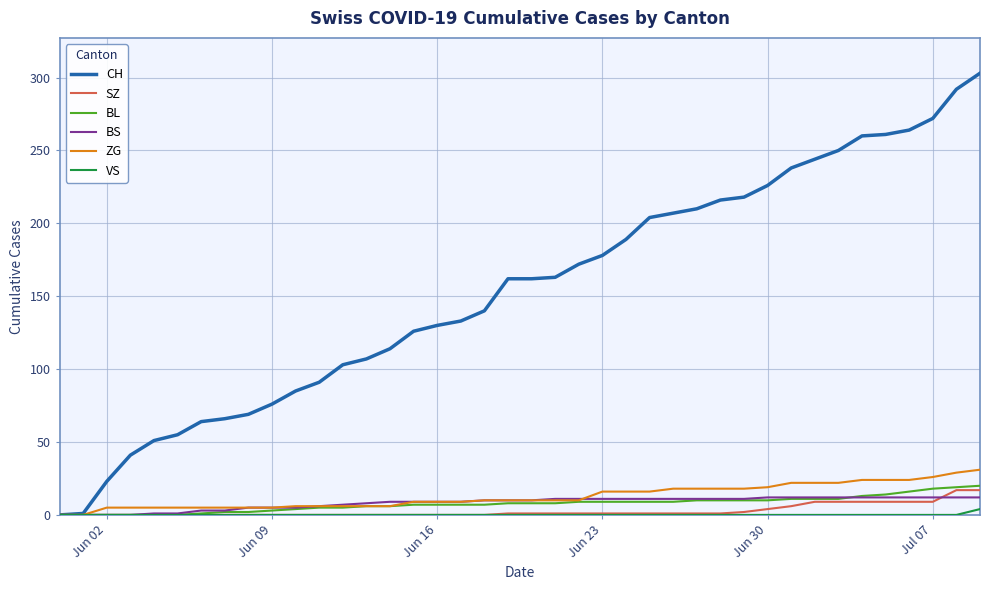

What is the maximum value shown in the chart?

303